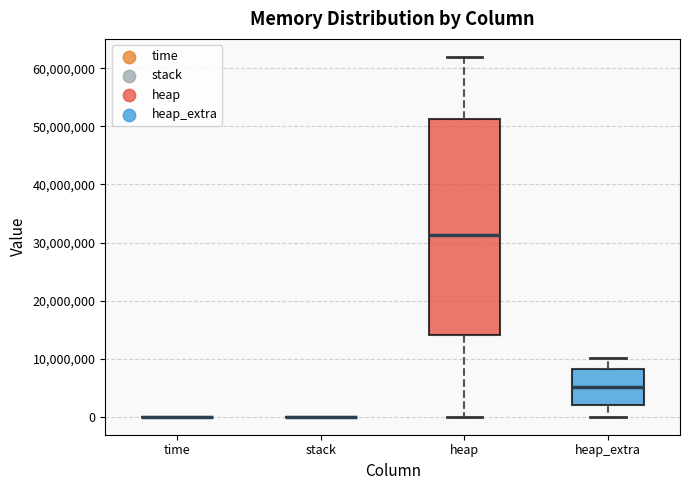

Reading left to right, transcribe this box plot: for each box, give where its median line is, the range the box spans, and where its two whiskers end, as read against the y-axis. The values are not printed on the chart, so give them approximately, as read against the axis.

time: box collapsed to a line at 0, whiskers 0 to 0
stack: box collapsed to a line at 0, whiskers 0 to 0
heap: median 31000000, box 14000000 to 51000000, whiskers 0 to 62000000
heap_extra: median 5000000, box 2000000 to 8000000, whiskers 0 to 10000000